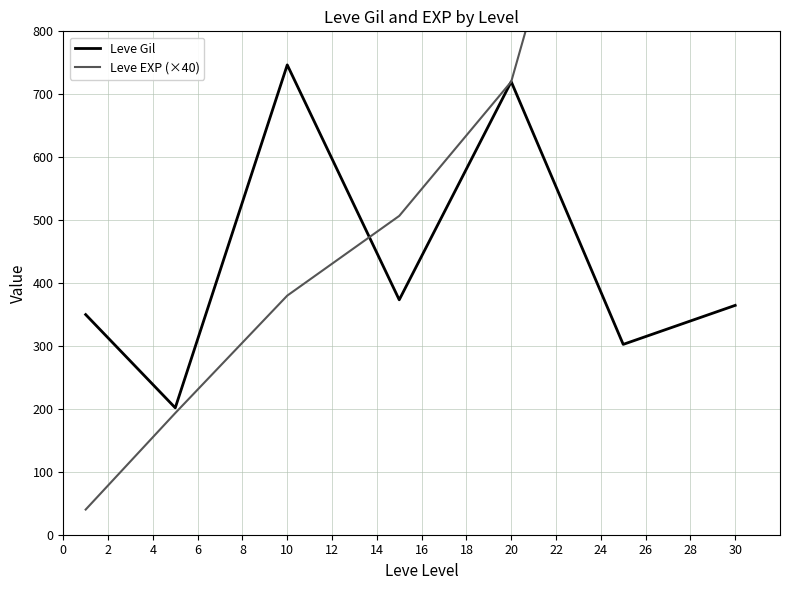

Is this an area chart (filled region under the line)?

No